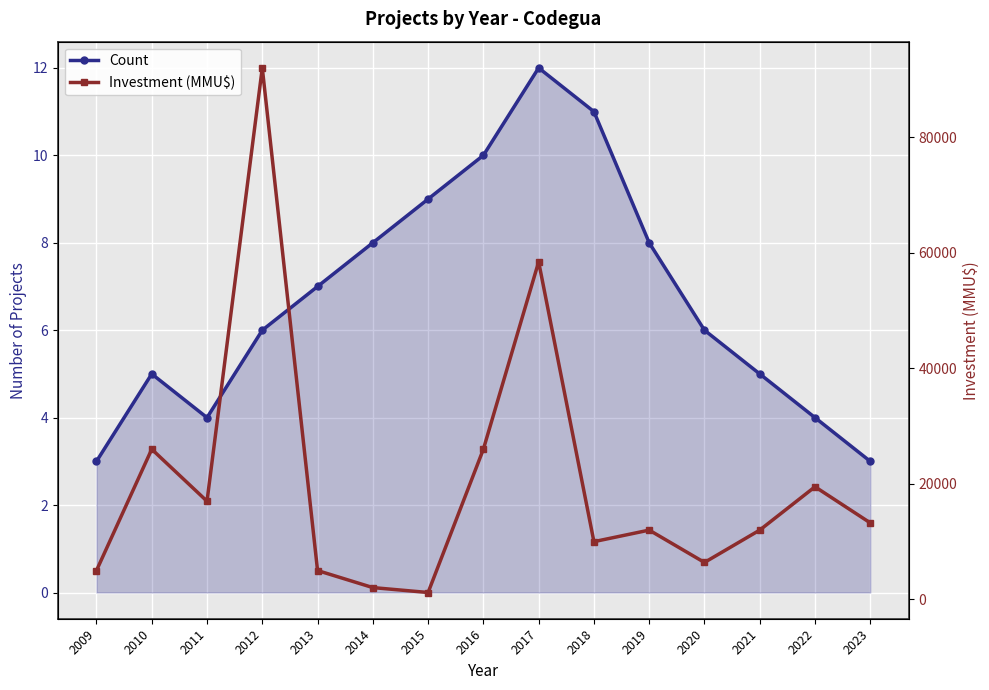

In Count, how many points are higher than both neighbors (excluding endpoints)?

2